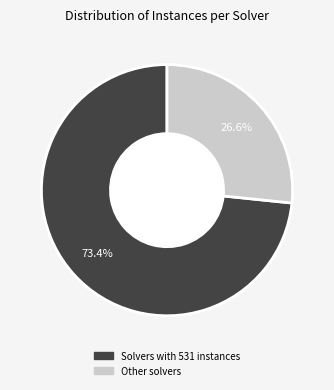

Count the number of slices in the pie.

2